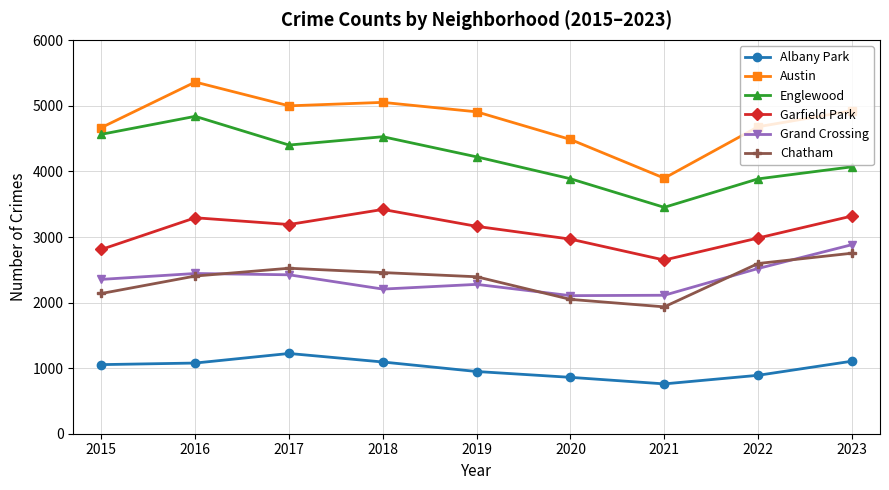

What is the maximum value for Grand Crossing?

2883